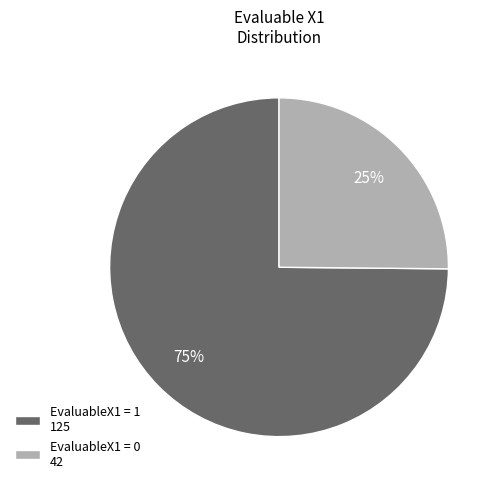

Is there any slice that represents more than half of the pie?

Yes